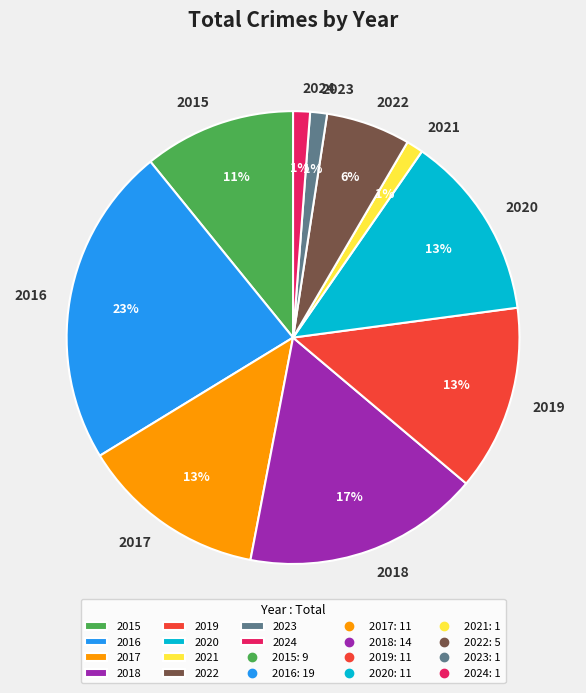

Count the number of slices in the pie.

10